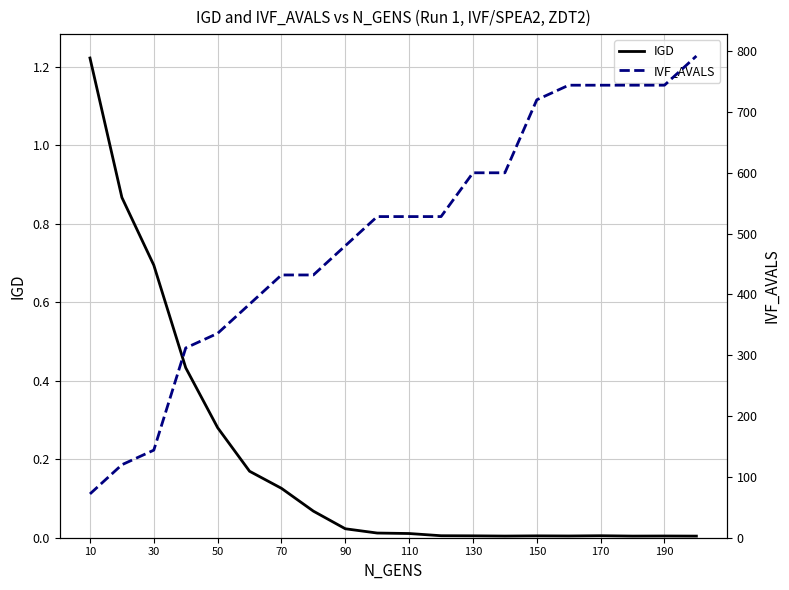

Reading left to right, what are all the values shown in this chart?

IGD: 1.2	0.9	0.7	0.4	0.3	0.2	0.1	0.1	0.0	0.0	0.0	0.0	0.0	0.0	0.0	0.0	0.0	0.0	0.0	0.0
IVF_AVALS: 72.0	120.0	144.0	312.0	336.0	384.0	432.0	432.0	480.0	528.0	528.0	528.0	600.0	600.0	720.0	744.0	744.0	744.0	744.0	792.0